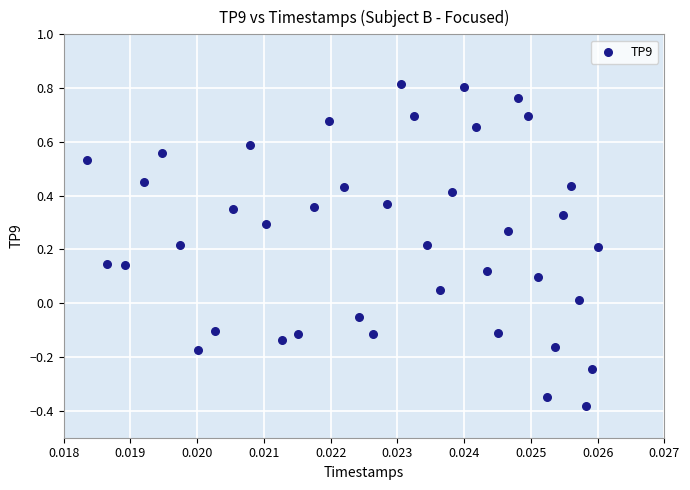

What is the range of Y values (max minus min)?

1.2